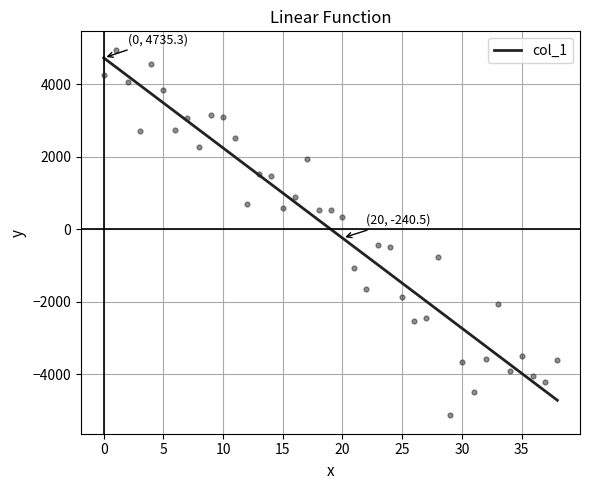

Which has a higher value, 31 or 35?

35